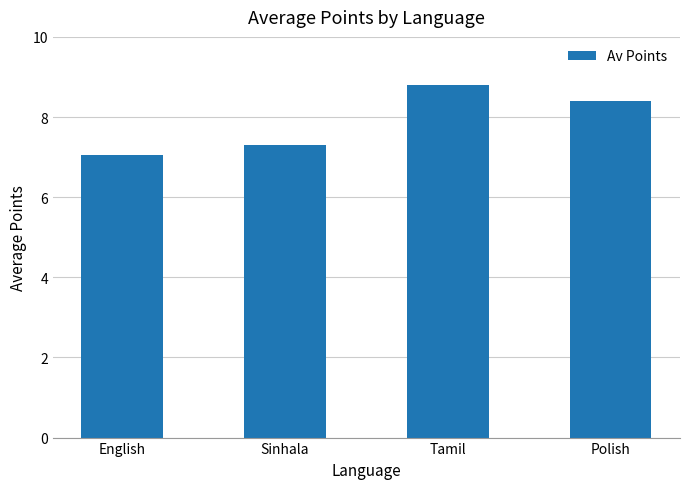

What is the label of the 1st bar from the right?

Polish